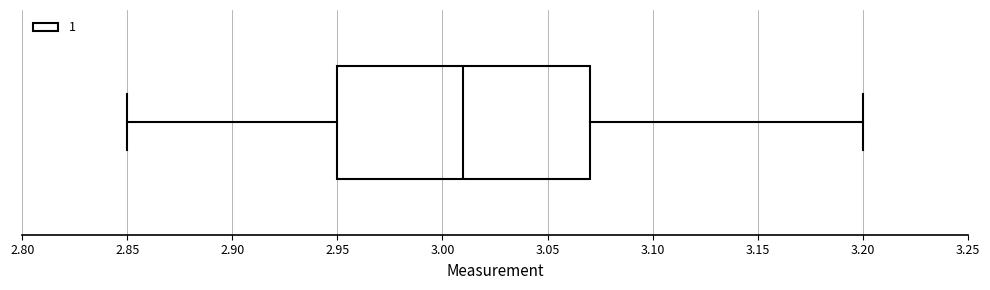

Read this box plot against the x-axis: the position of the median line, the range covered by the box, and the ends of both whiskers. The values are not printed on the chart, so give them approximately, as read against the axis.

median 3.01, box 2.95 to 3.07, whiskers 2.85 to 3.20